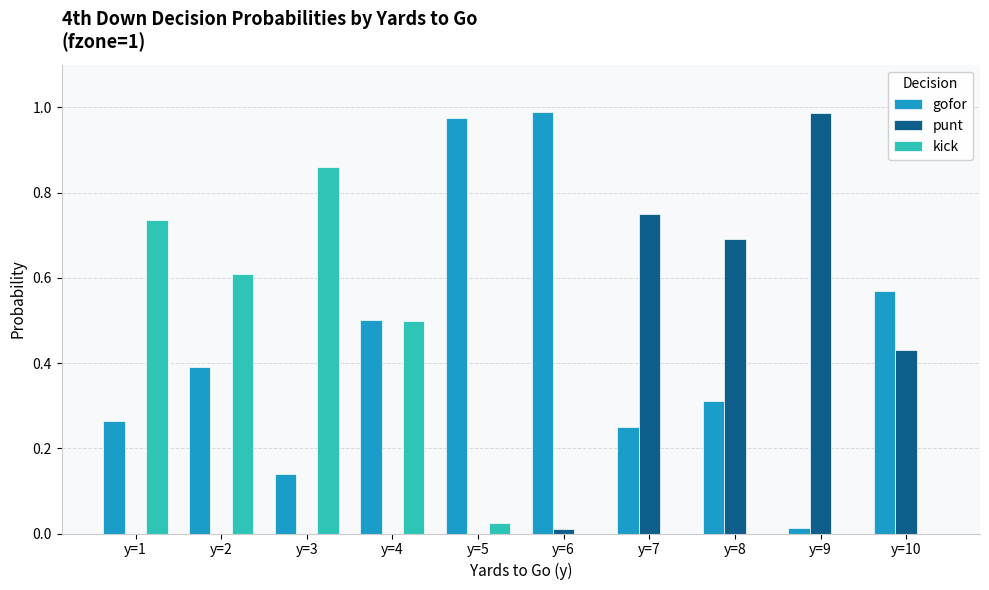

At which label does kick reach its peak?

y=3